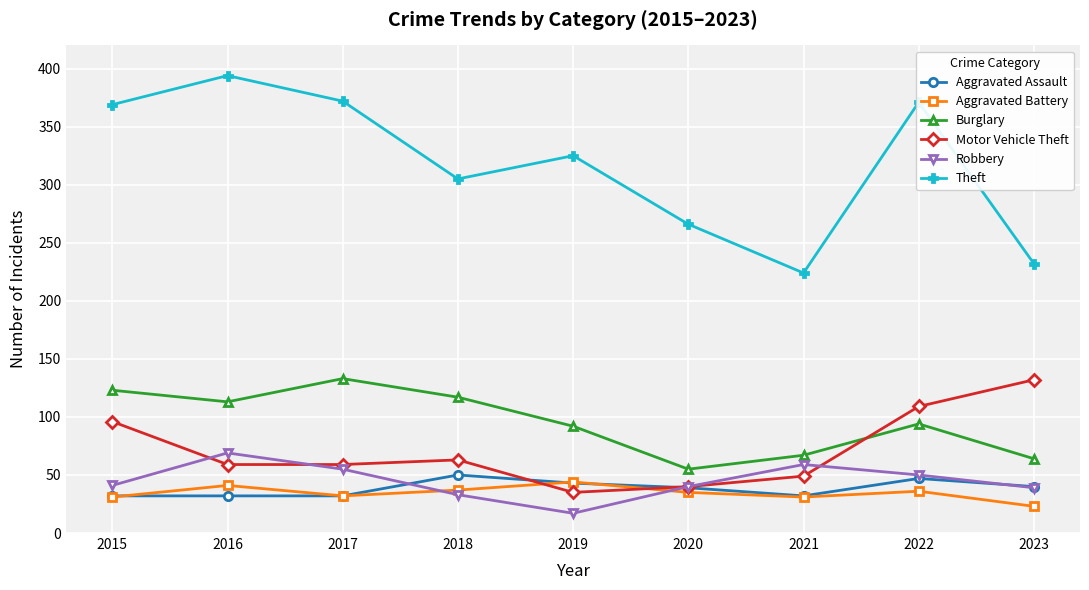

The Aggravated Battery series shows 9 at 2023. True or false?

False